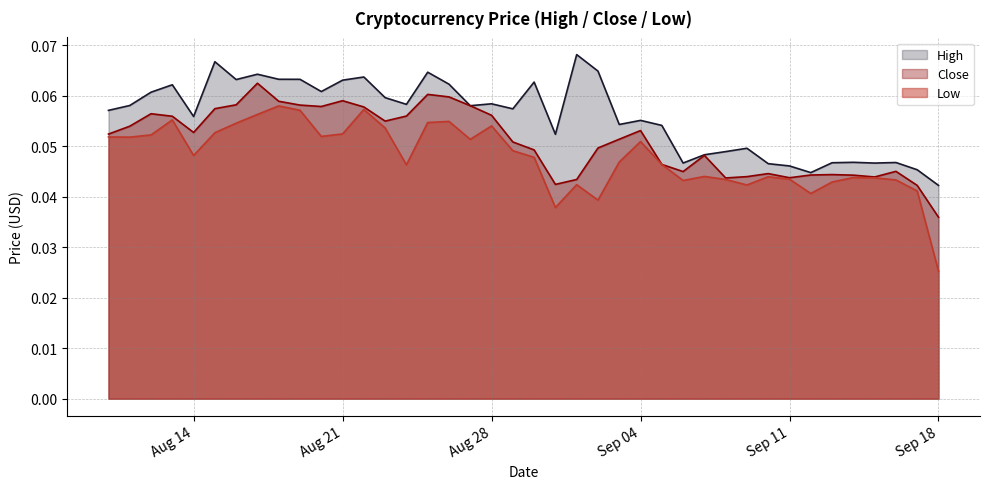

Does the chart display data point markers on the line(s)?

No